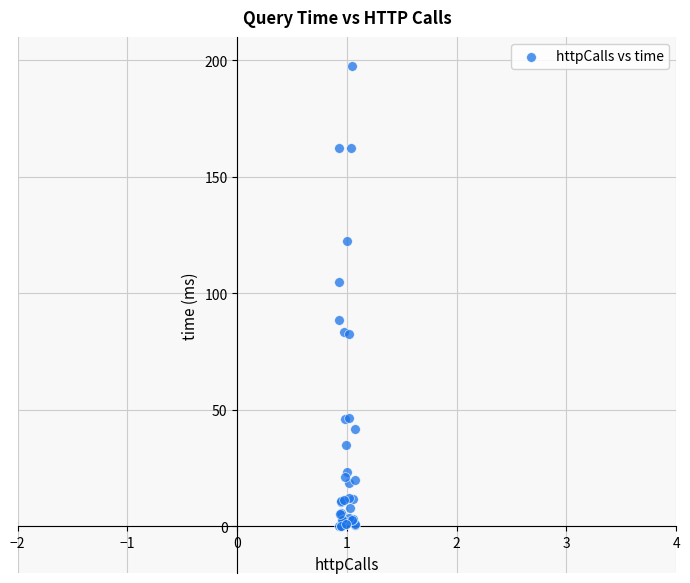

What Y value in the scatter plot is closest to 98?

104.7